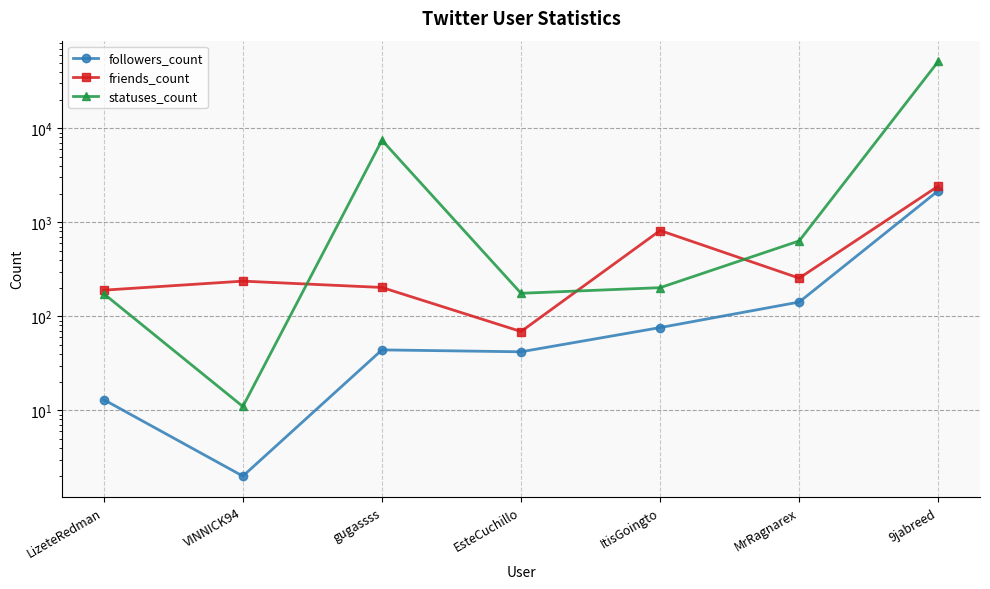

Is the value of followers_count at 9jabreed greater than the value of friends_count at MrRagnarex?

Yes